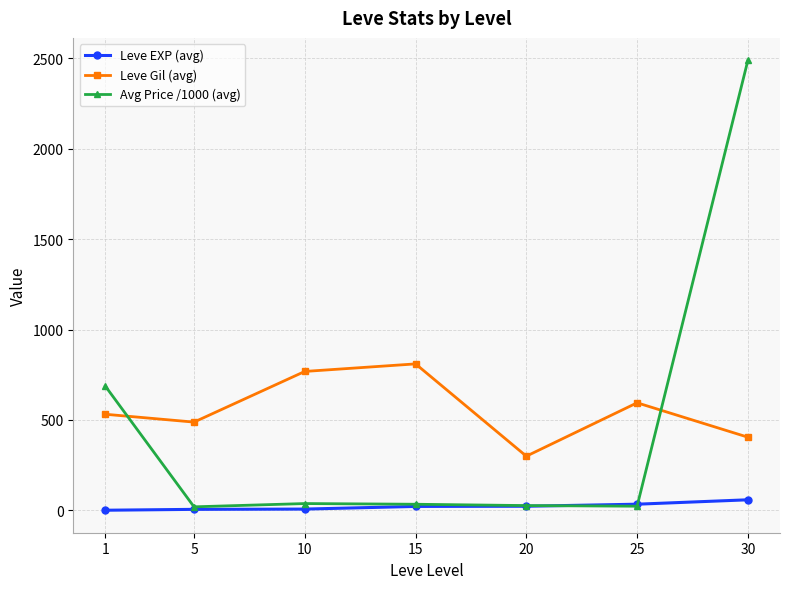

Which series has the widest spread of values?

Avg Price /1000 (avg)